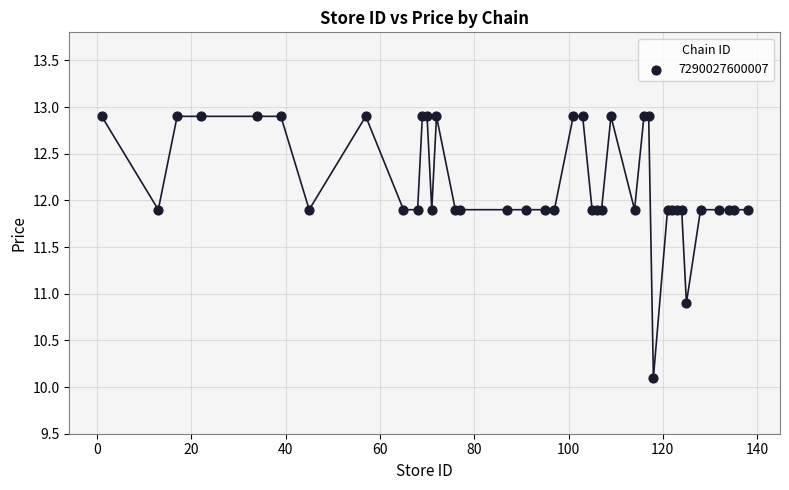

What Y value in the scatter plot is closest to 11?

10.9